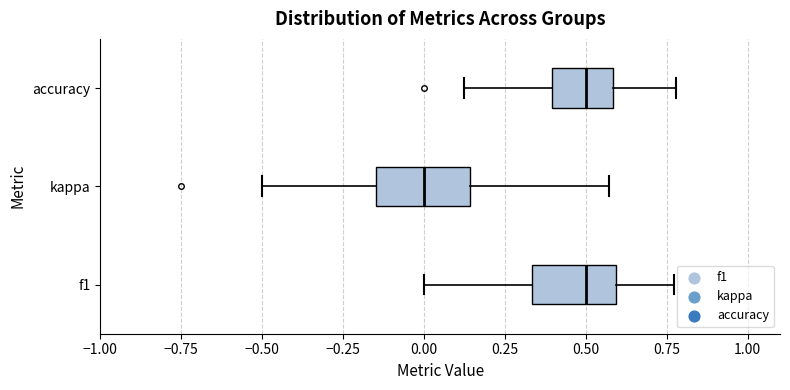

Where does the left whisker of the box for f1 end on the x-axis? The values are not printed on the chart, so give them approximately, as read against the axis.

0.00